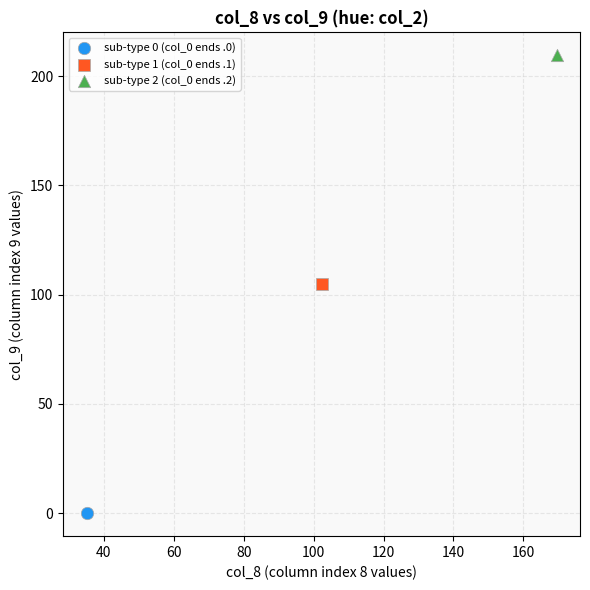

Which series reaches the minimum Y coordinate?

sub-type 0 (col_0 ends .0)